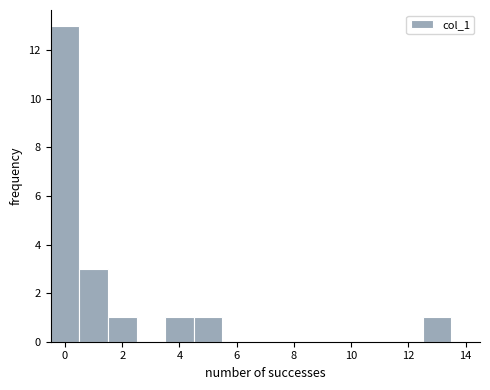

Reading left to right, transcribe this chart: for each bar, give the range it covers on the x-axis and its height. Neither the bar edges nor the heights are printed on the chart, so give them approximately, as read against the axes.

-0.5 to 0.5: 13
0.5 to 1.5: 3
1.5 to 2.5: 1
2.5 to 3.5: 0
3.5 to 4.5: 1
4.5 to 5.5: 1
5.5 to 6.5: 0
6.5 to 7.5: 0
7.5 to 8.5: 0
8.5 to 9.5: 0
9.5 to 10.5: 0
10.5 to 11.5: 0
11.5 to 12.5: 0
12.5 to 13.5: 1